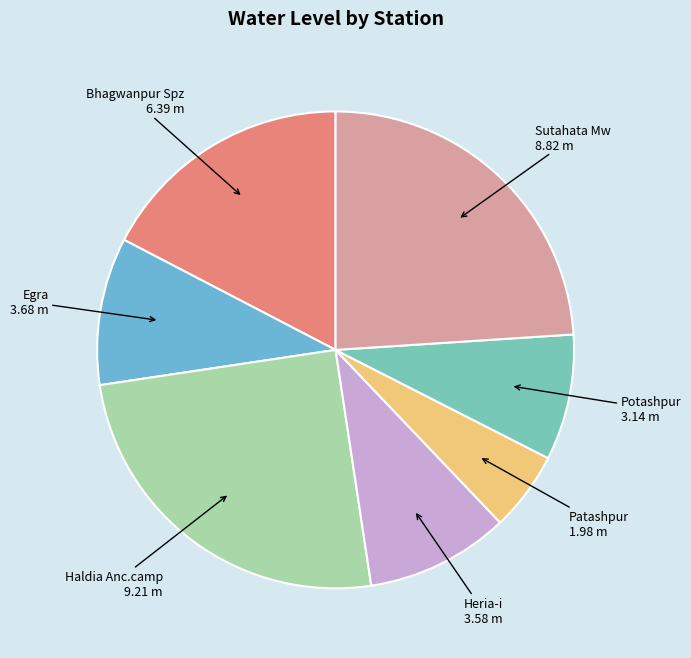

How many segments does this pie chart have?

7